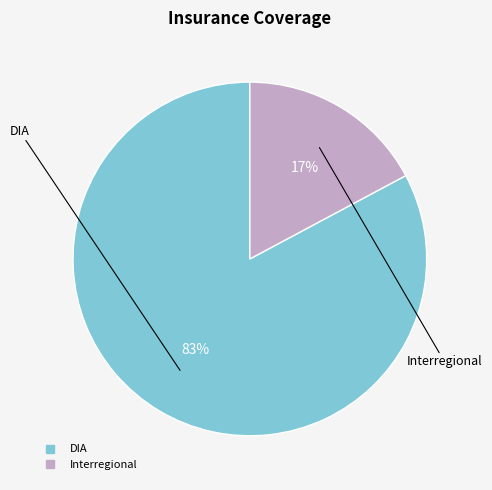

Which slice is the smallest?

Interregional